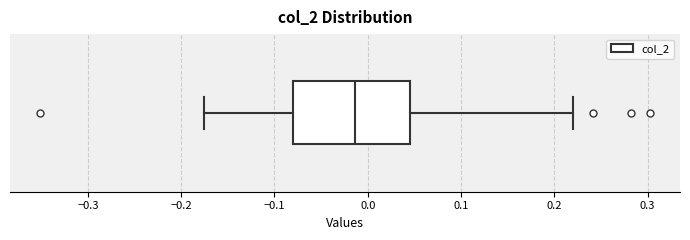

Transcribe this box plot: give where the median line is, the range the box spans, and where the two whiskers end, as read against the x-axis. The values are not printed on the chart, so give them approximately, as read against the axis.

median -0.01, box -0.08 to 0.05, whiskers -0.18 to 0.22